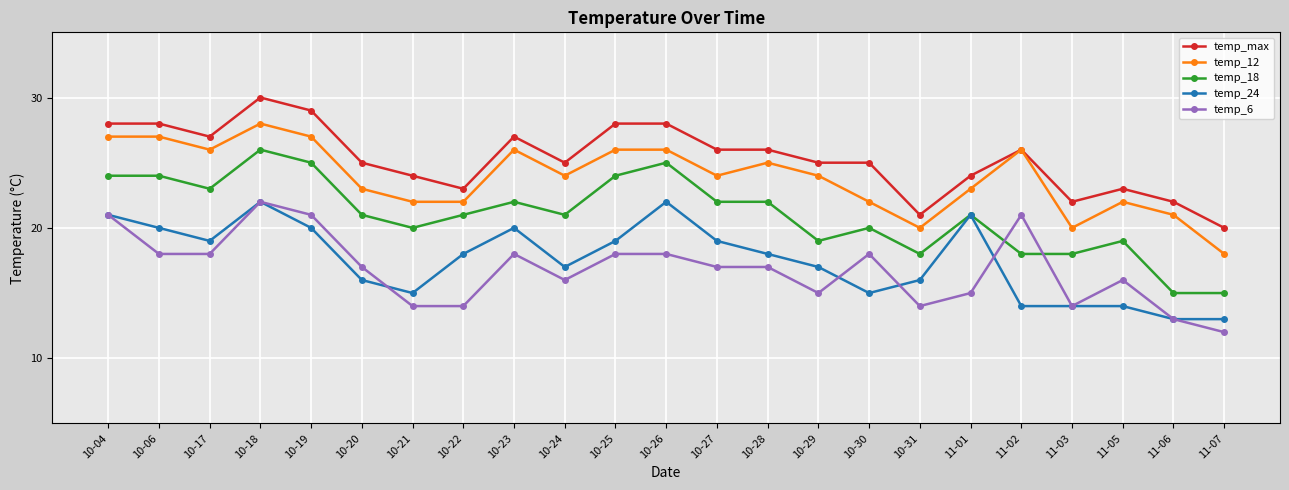

What are all the series names shown in the legend?

temp_max, temp_12, temp_18, temp_24, temp_6